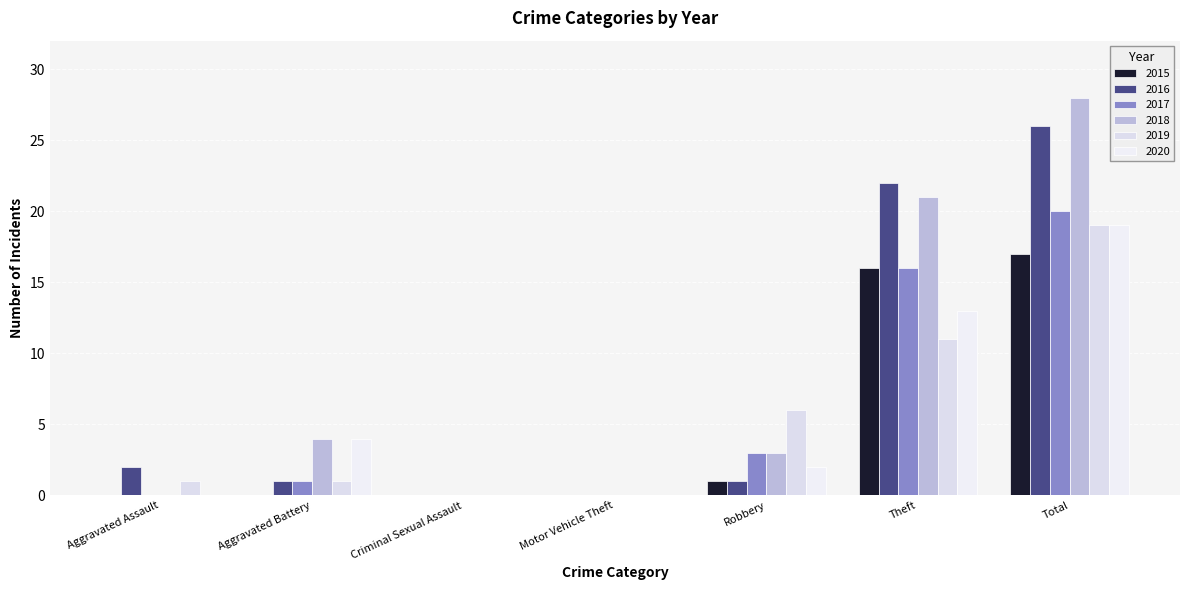

Between Theft and Total, which series saw the biggest shift?

2019